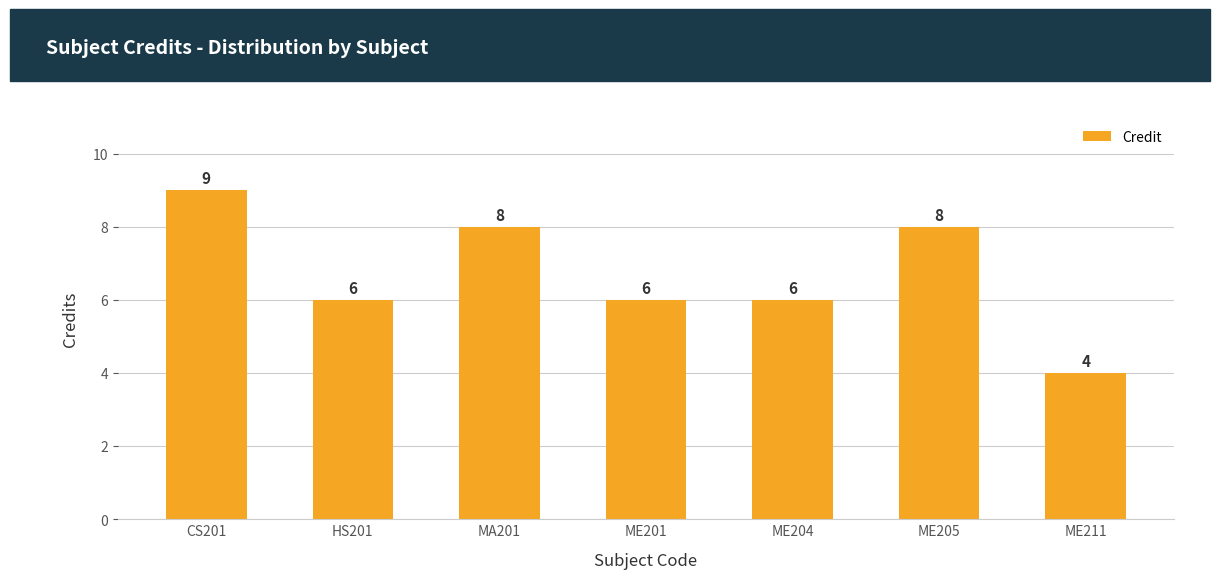

Reading left to right, list all the values displayed in this chart.

CS201=9	HS201=6	MA201=8	ME201=6	ME204=6	ME205=8	ME211=4